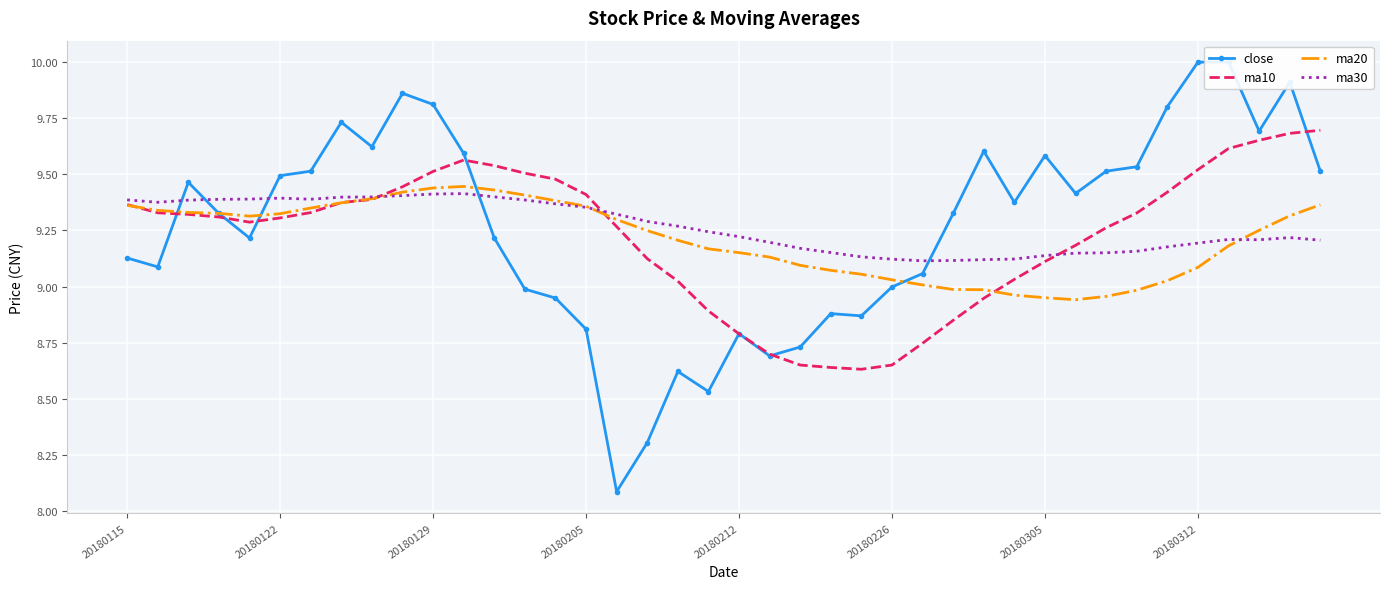

At which category does the chart reach its minimum across all series?

16